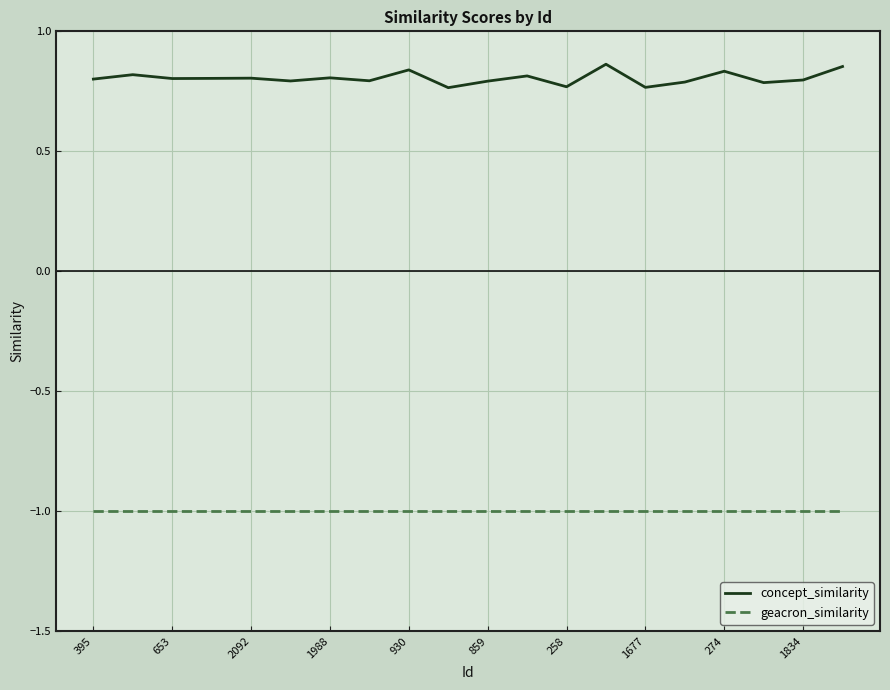

True or false: concept_similarity and geacron_similarity cross at least once.

False